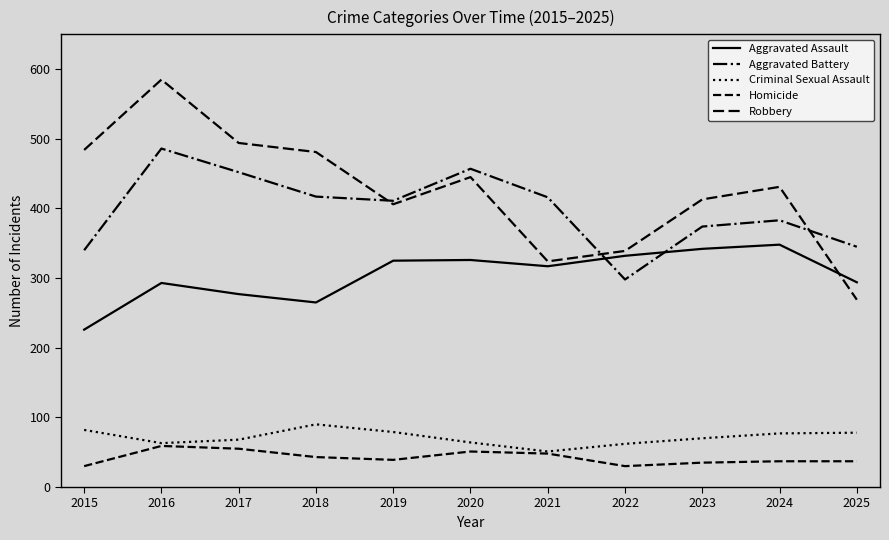

How many lines are shown in the chart?

5